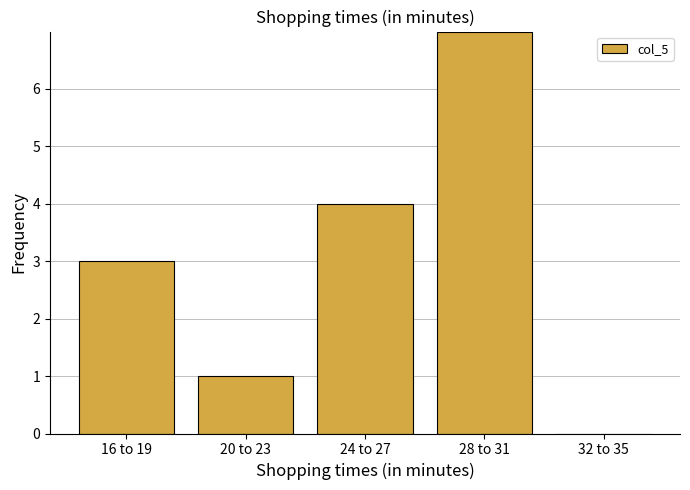

Reading left to right, transcribe all the data shown in this chart.

16 to 19=3	20 to 23=1	24 to 27=4	28 to 31=7	32 to 35=0